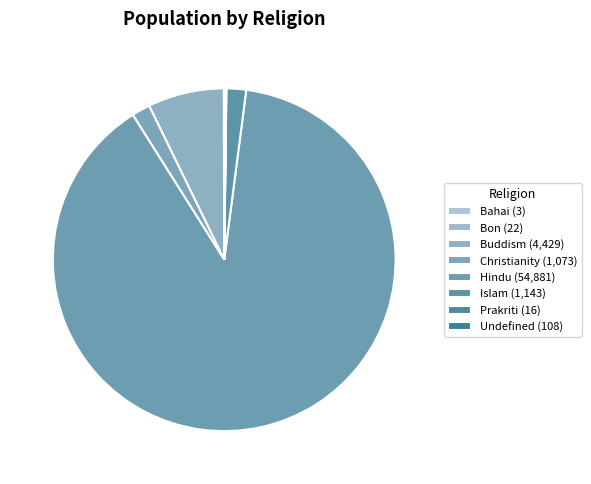

What is the largest slice in the pie chart?

Hindu